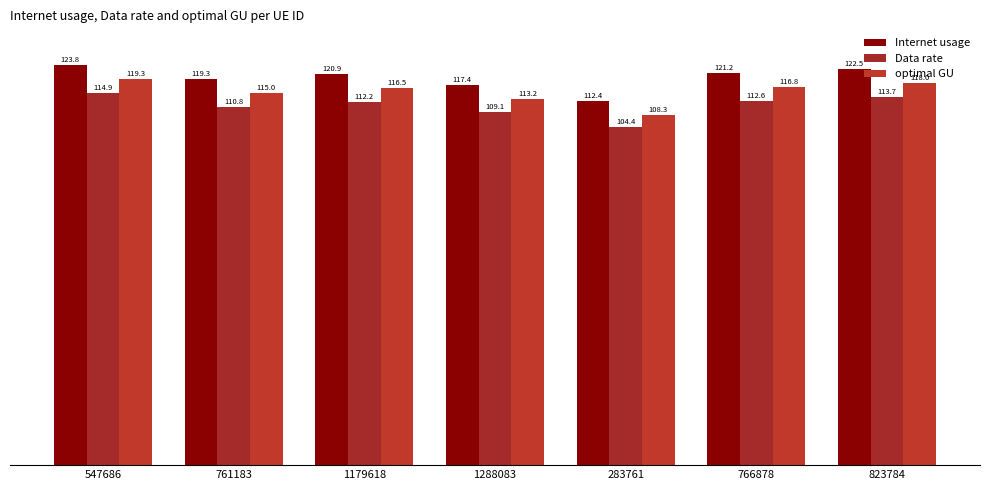

What position from the left is 766878?

6